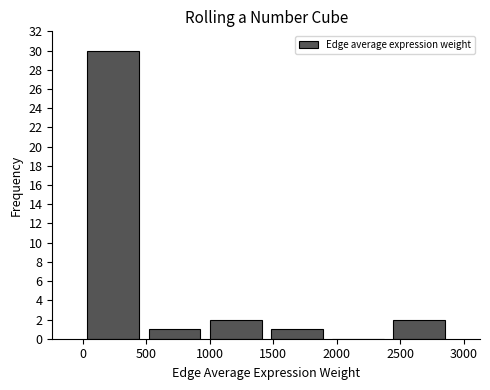

What is the height of the bar covering 1450 to 1900 on the x-axis? Neither the bar edges nor the heights are printed on the chart, so give them approximately, as read against the axes.

1